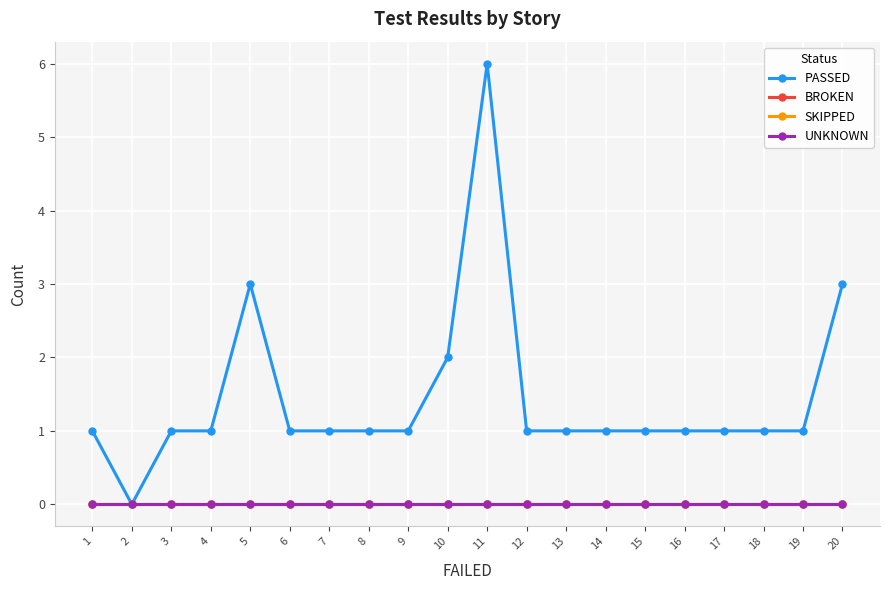

Which series has the largest range (max minus min)?

PASSED